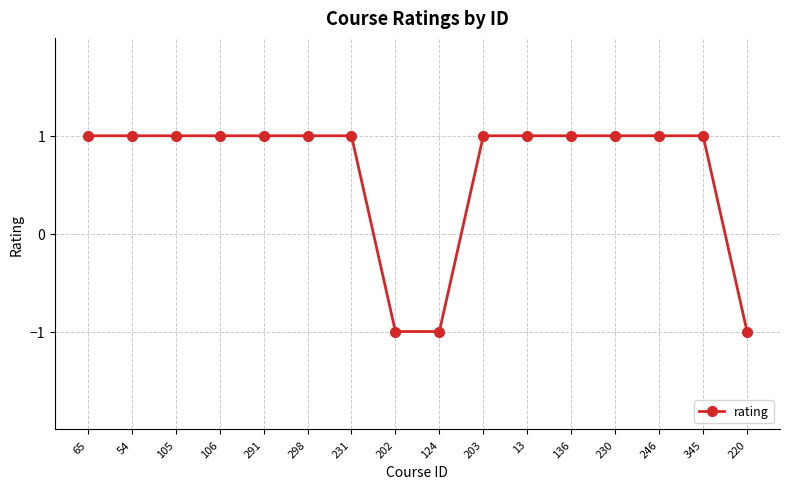

Is it true that the value at 345 is 0?

False